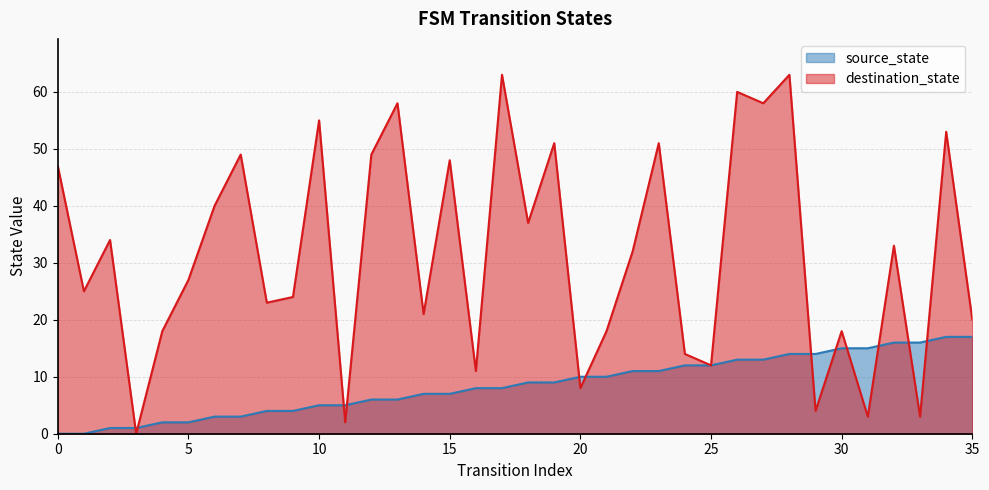

What is the difference between the maximum and minimum values in the destination_state series?

63